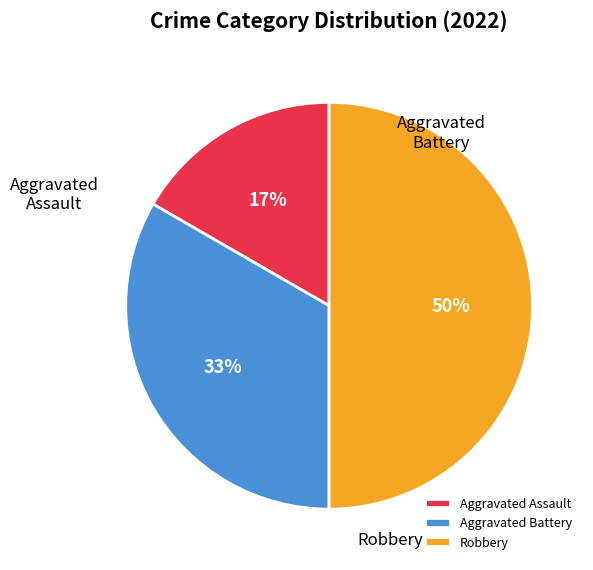

Is Aggravated Assault the majority of the pie?

No